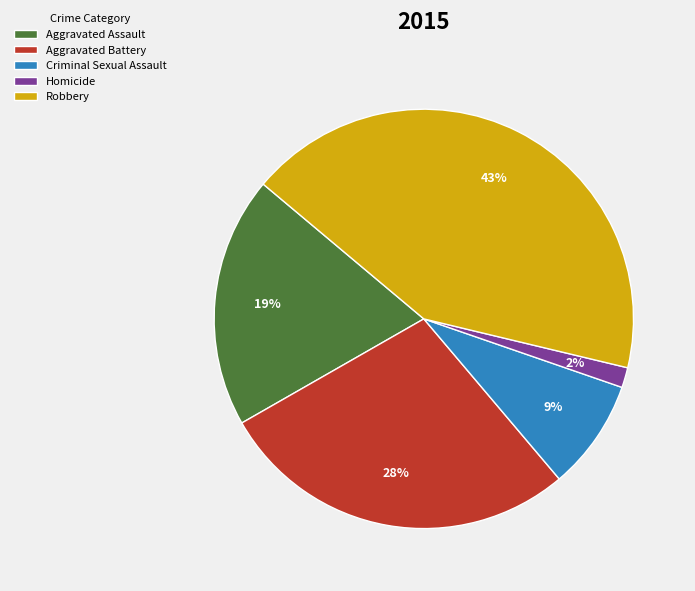

The Homicide slice represents 2% of the pie. True or false?

True